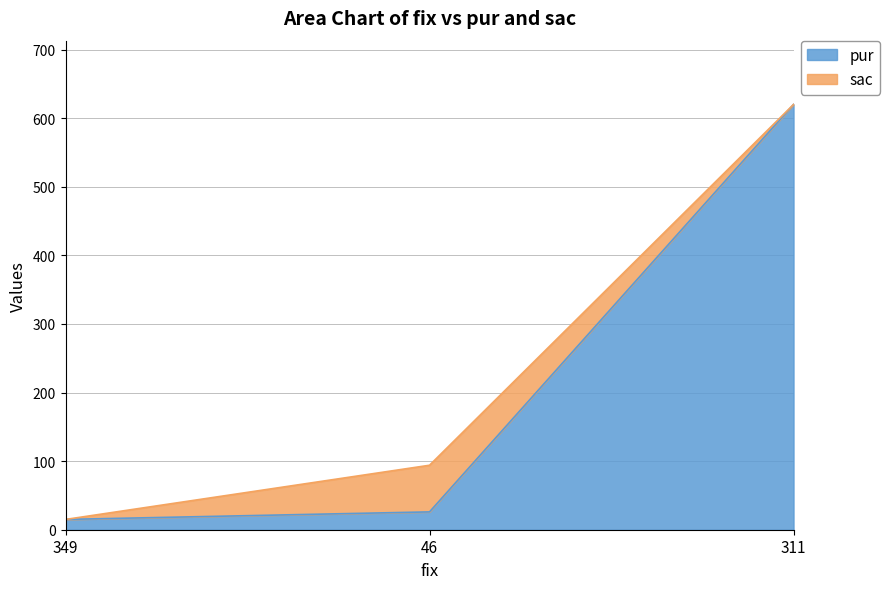

Which has a higher value, 311 or 349?

311